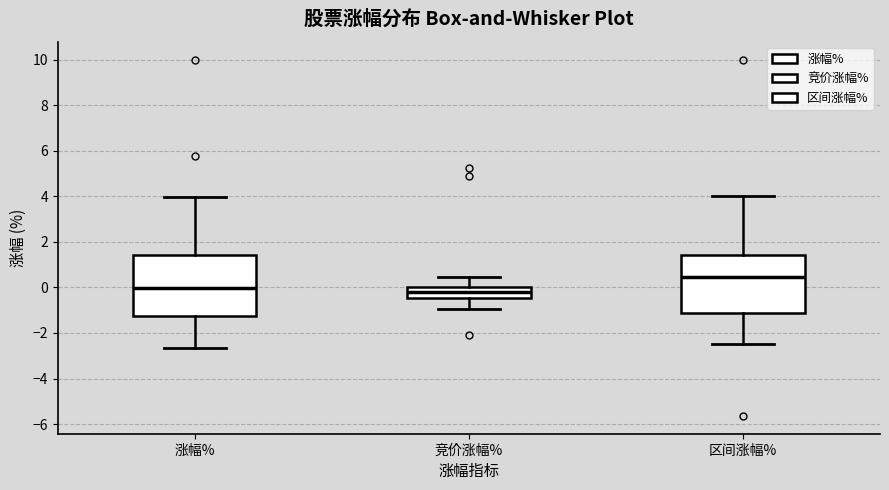

Reading left to right, read every box against the y-axis: the position of its median line, the range the box covers, and the ends of its whiskers. The values are not printed on the chart, so give them approximately, as read against the axis.

涨幅%: median 0.0, box -1.2 to 1.4, whiskers -2.6 to 4.0
竞价涨幅%: median -0.2, box -0.4 to 0.0, whiskers -1.0 to 0.4
区间涨幅%: median 0.4, box -1.2 to 1.4, whiskers -2.4 to 4.0